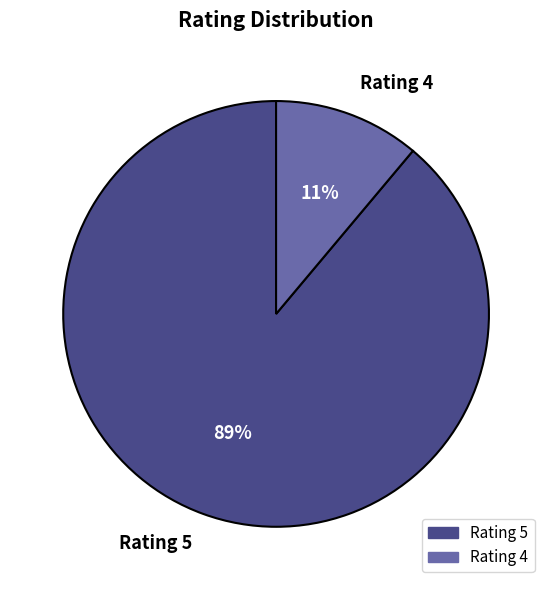

Count the number of slices in the pie.

2